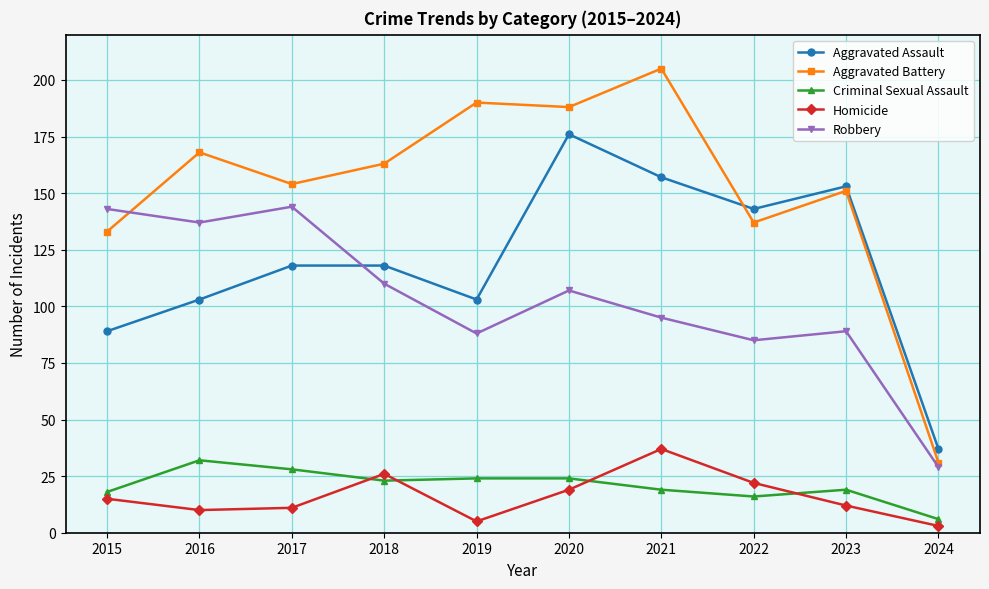

At which label does Aggravated Assault reach its peak?

2020